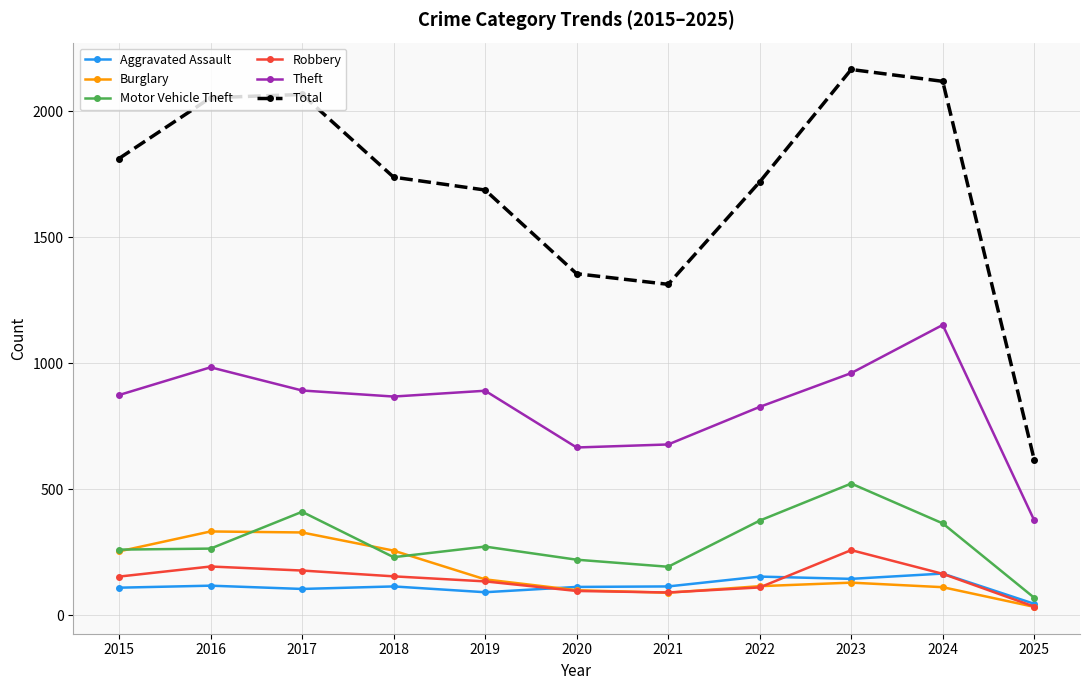

True or false: Theft and Burglary intersect in this chart.

False